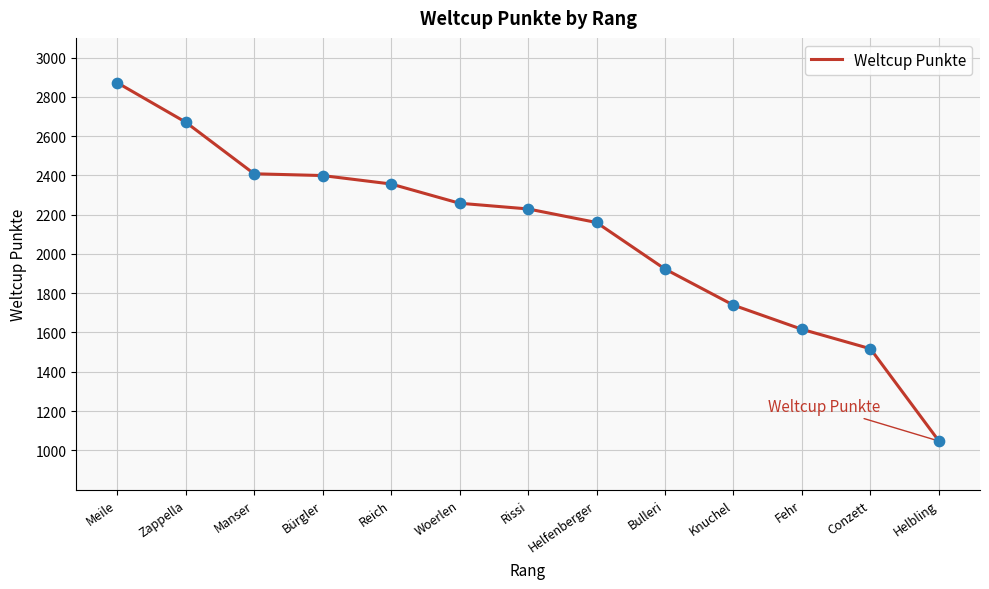

What is the ratio of the value at Helfenberger to the value at Fehr?

1.3